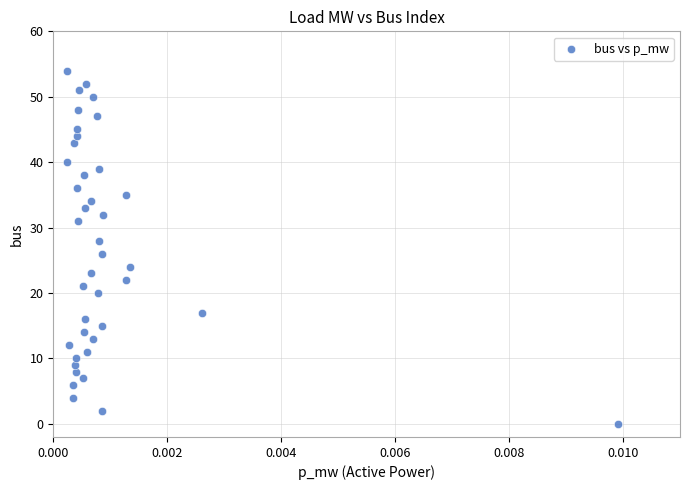

What is the range of Y values (max minus min)?

54